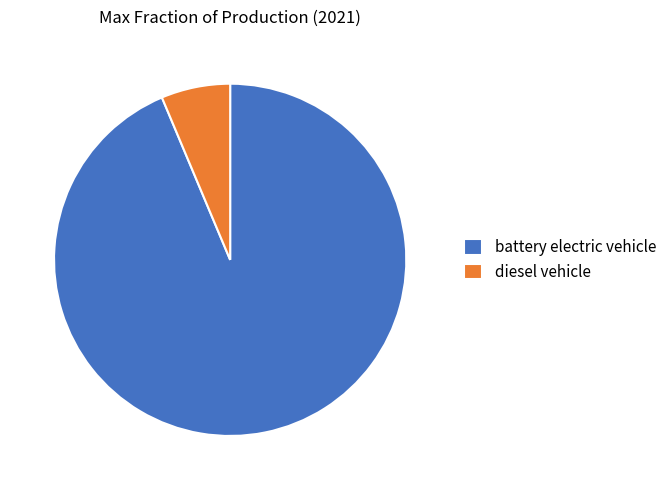

The battery electric vehicle slice represents 80% of the pie. True or false?

False